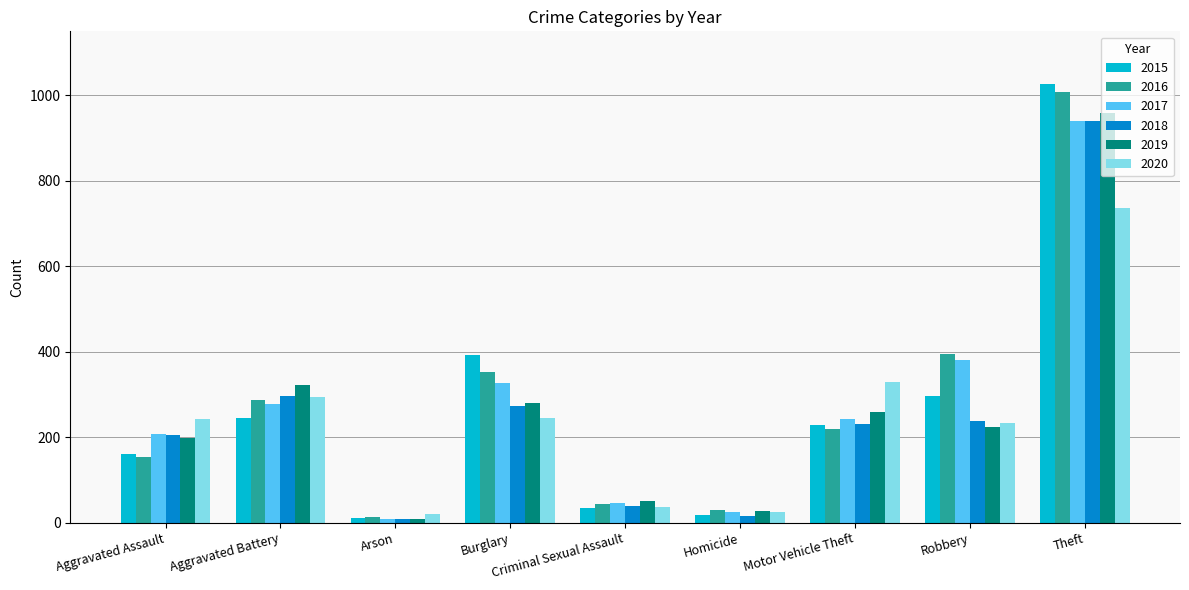

At how many categories does at least one series exceed 345?

3